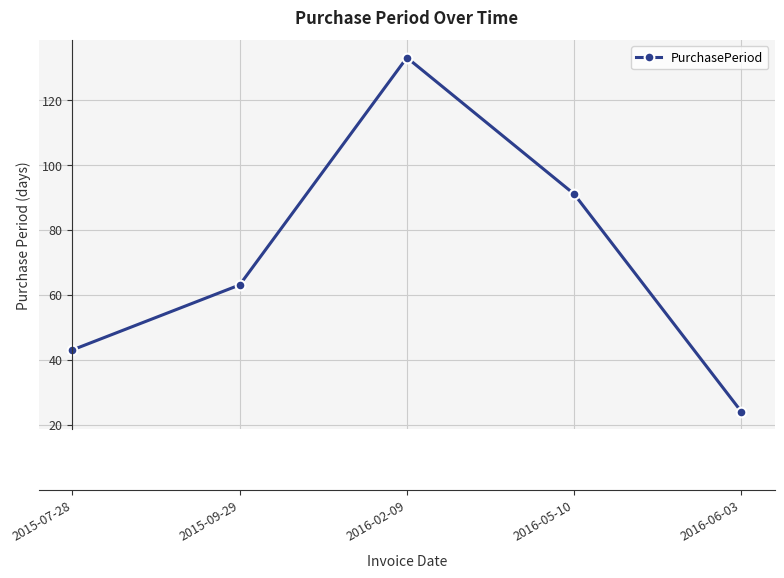

Does the chart have visible grid lines?

Yes